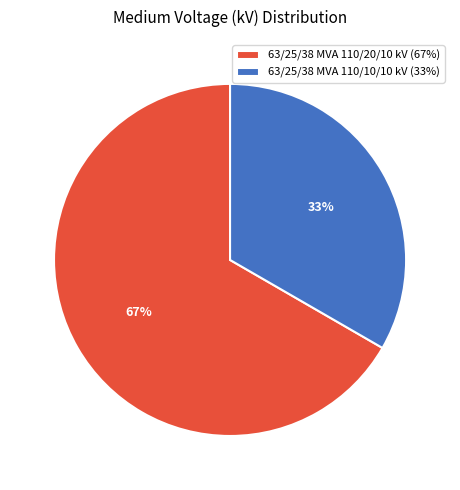

Combined, do 63/25/38 MVA 110/10/10 kV (33%) and 63/25/38 MVA 110/20/10 kV (67%) account for over 50%?

Yes